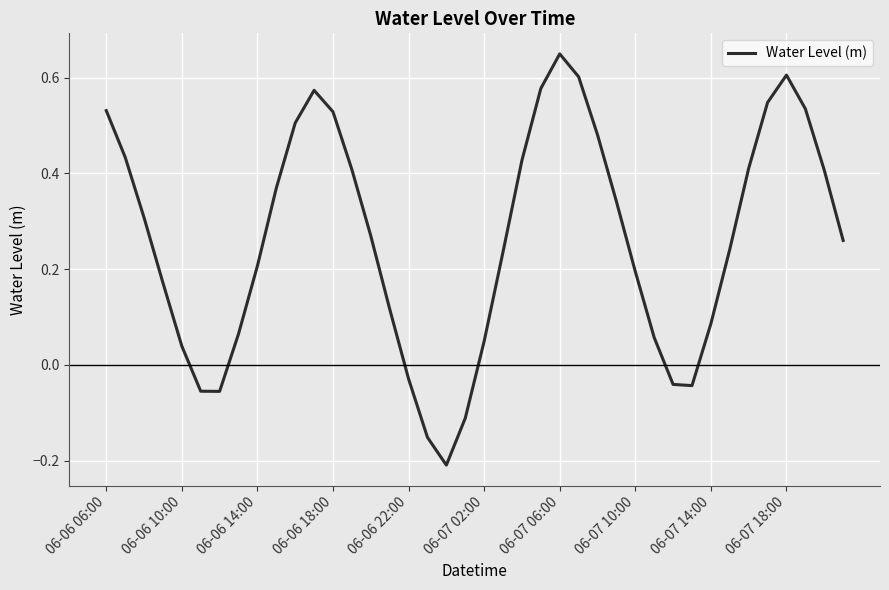

What is the difference between the maximum and minimum values?

0.9